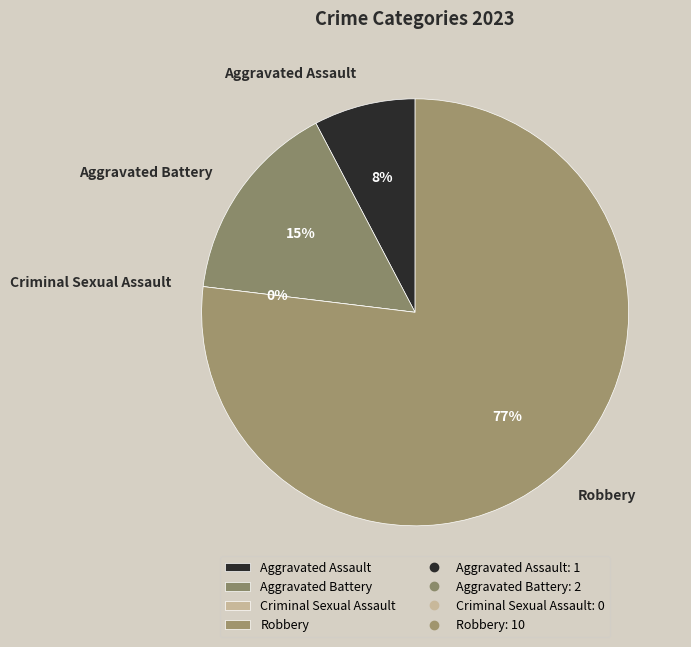

Does Criminal Sexual Assault account for over 50% of the chart?

No